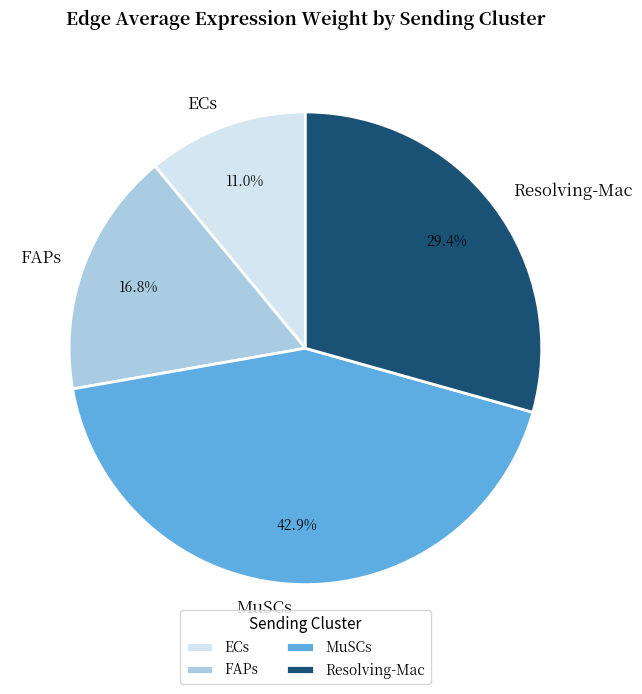

Rank the categories by value from lowest to highest.

ECs, FAPs, Resolving-Mac, MuSCs